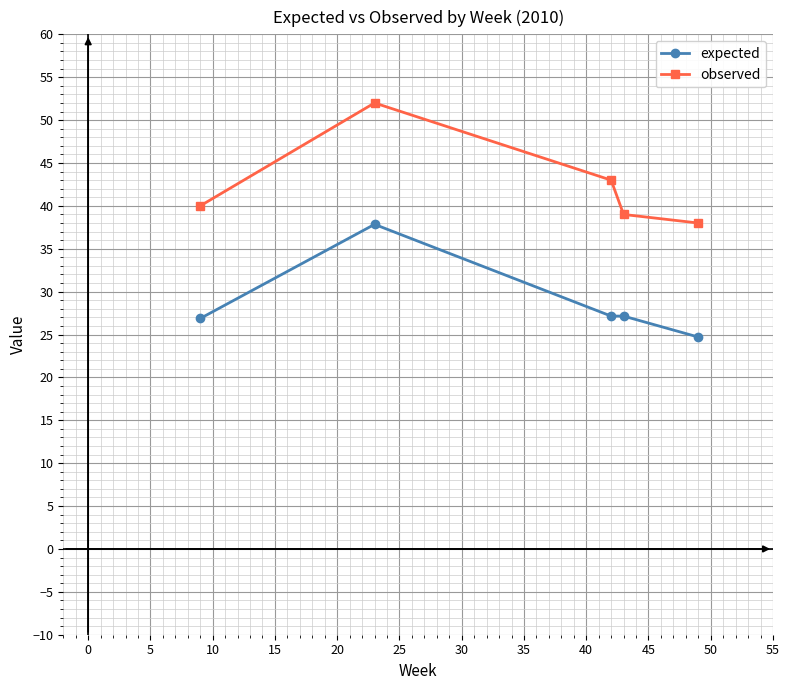

How many series are shown in this chart?

2